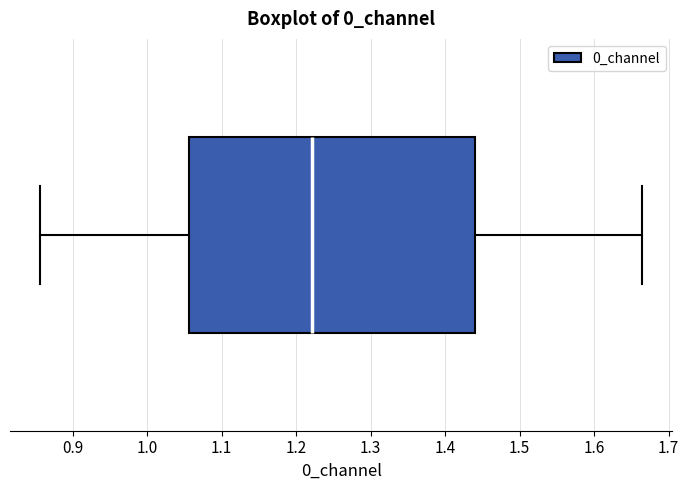

Where does the median line of the box sit on the x-axis? The values are not printed on the chart, so give them approximately, as read against the axis.

1.22